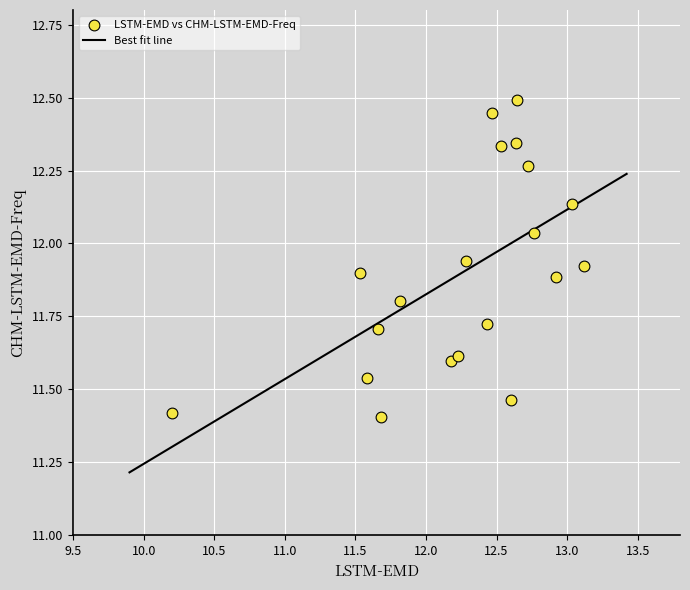

What is the range of X values (max minus min)?

2.9